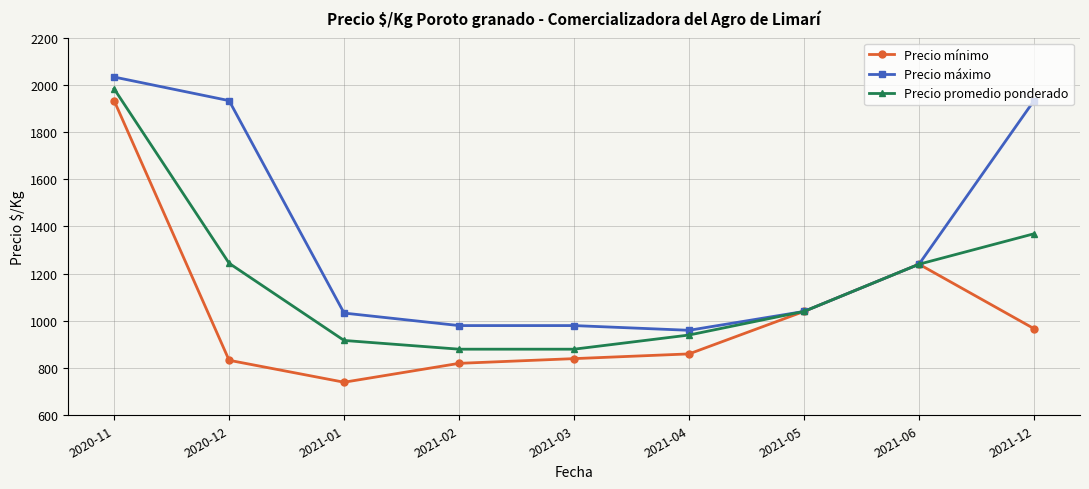

At which category is the sum across all series the highest?

2020-11